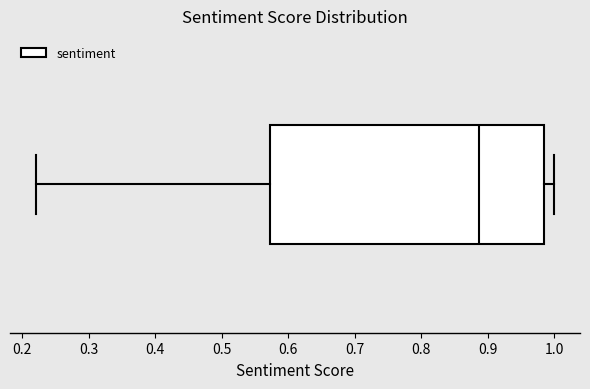

Read this box plot against the x-axis: the position of the median line, the range covered by the box, and the ends of both whiskers. The values are not printed on the chart, so give them approximately, as read against the axis.

median 0.89, box 0.57 to 0.98, whiskers 0.22 to 1.00